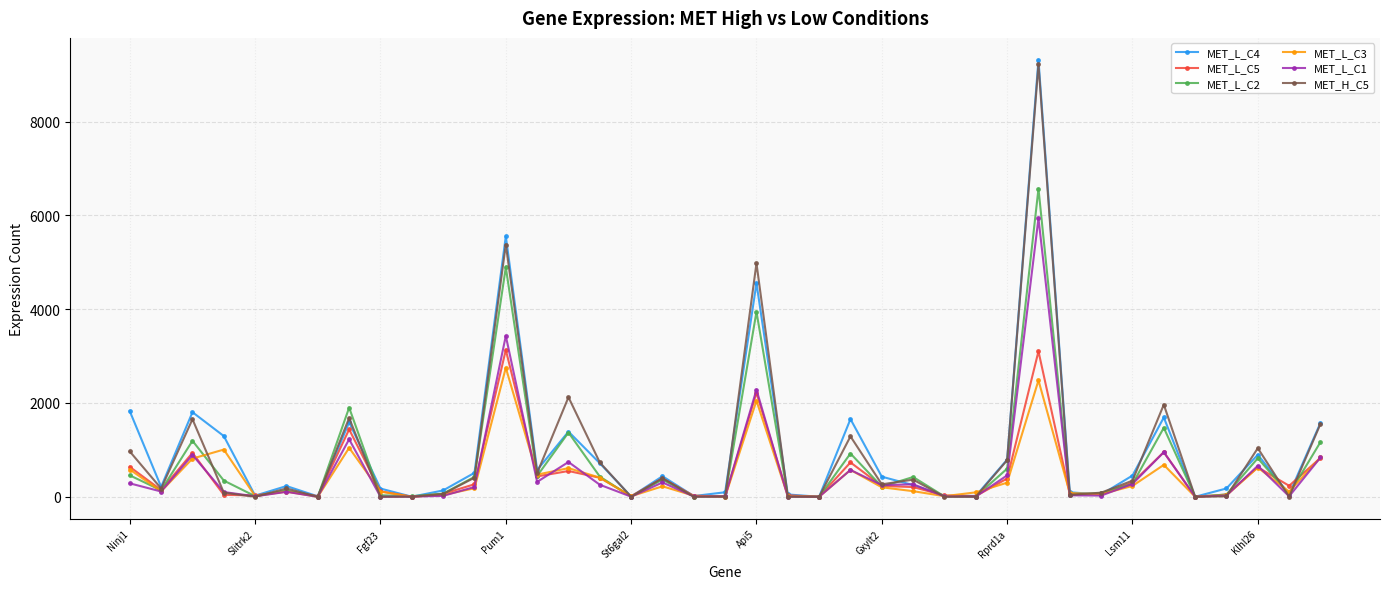

True or false: MET_H_C5 has more than 2 points higher than both neighbors.

True